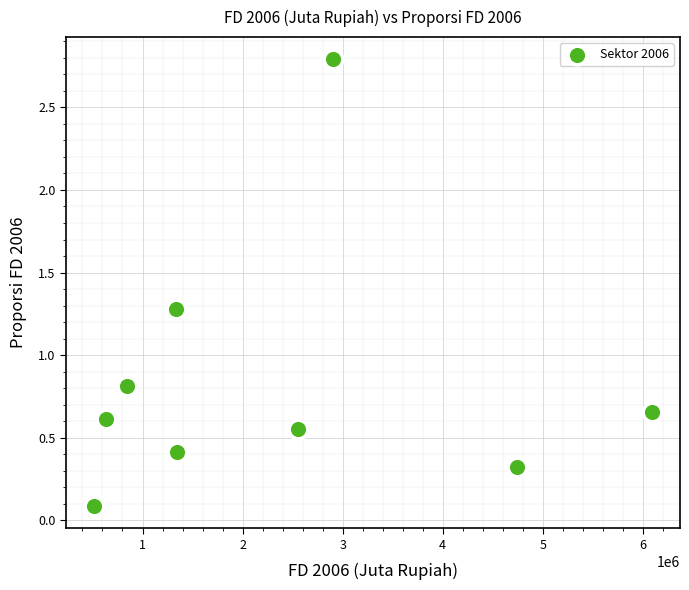

What Y value in the scatter plot is closest to 1?

0.8